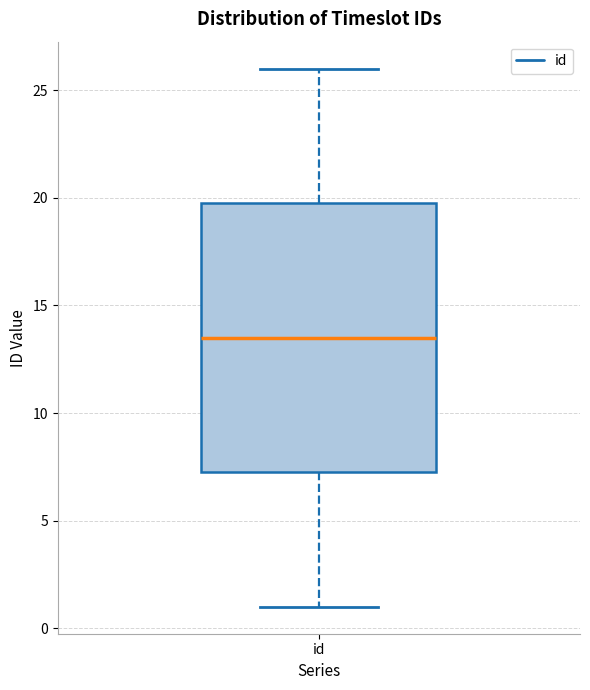

Read this box plot against the y-axis: the position of the median line, the range covered by the box, and the ends of both whiskers. The values are not printed on the chart, so give them approximately, as read against the axis.

median 13.5, box 7.5 to 20.0, whiskers 1.0 to 26.0